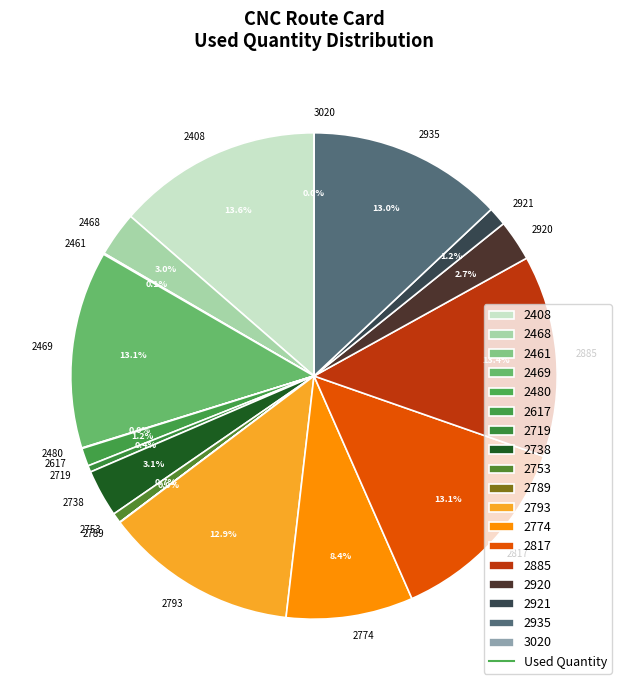

To the nearest percent, what is the average slice percentage?

6%